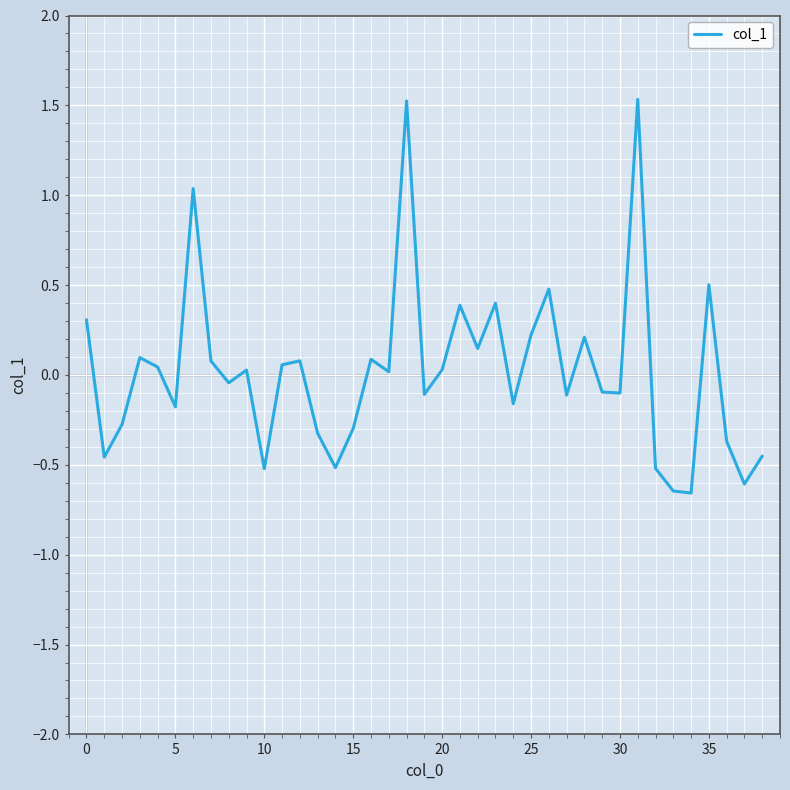

Does the chart have visible grid lines?

Yes